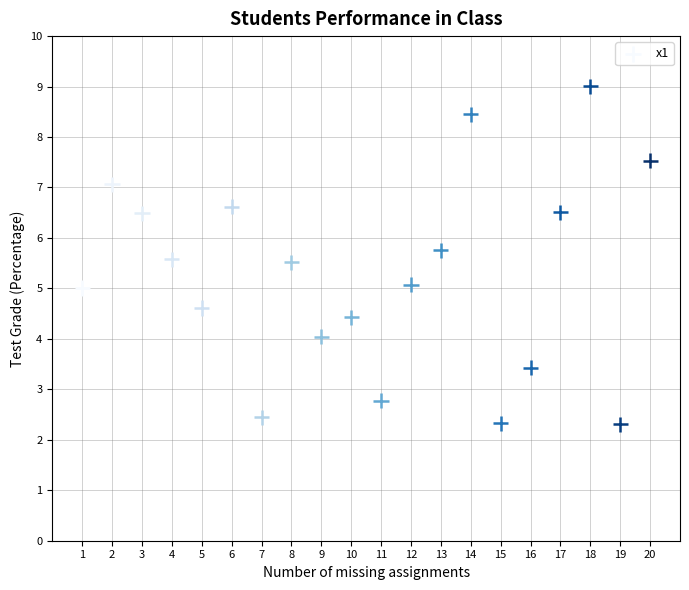

What is the range of X values (max minus min)?

19.0